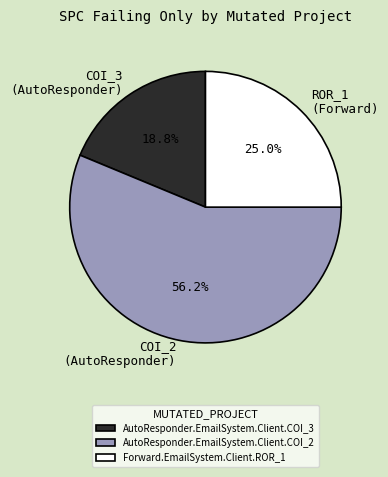

To the nearest percent, what portion does AutoResponder.EmailSystem.Client.COI_3 represent?

19%